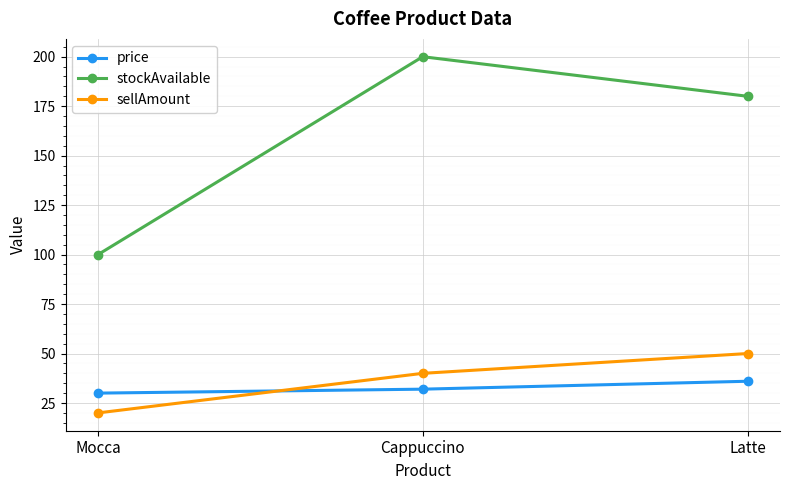

Rank the categories by stockAvailable value from highest to lowest.

Cappuccino, Latte, Mocca